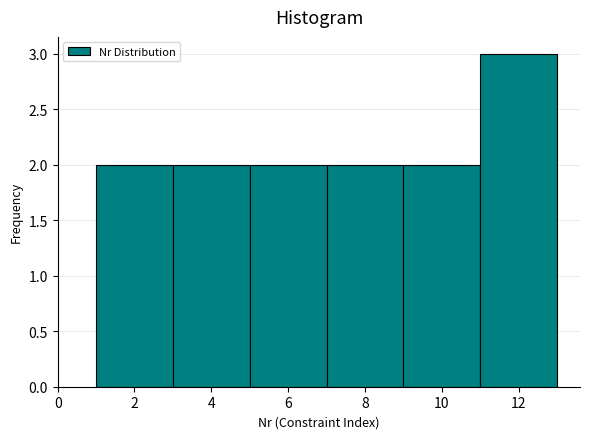

Reading left to right, list every bar in this chart as the range it spans on the x-axis followed by its height. The values are not printed on the chart, so give them approximately, as read against the axis.

1 to 3: 2
3 to 5: 2
5 to 7: 2
7 to 9: 2
9 to 11: 2
11 to 13: 3